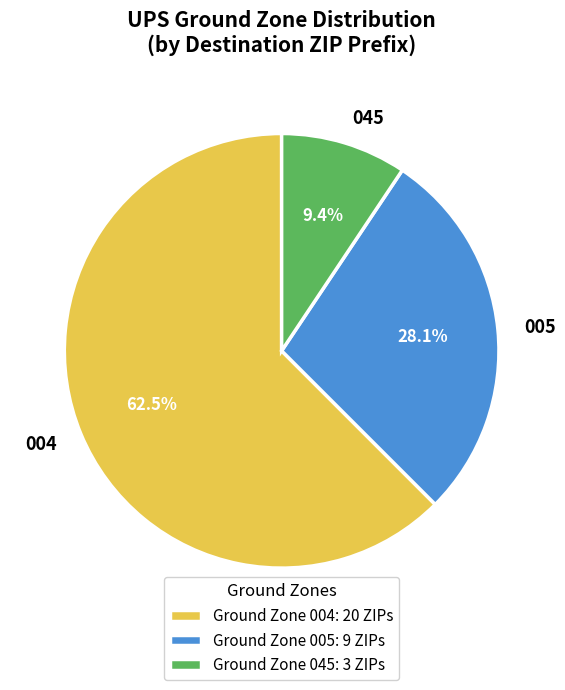

Does any single category account for the majority?

Yes